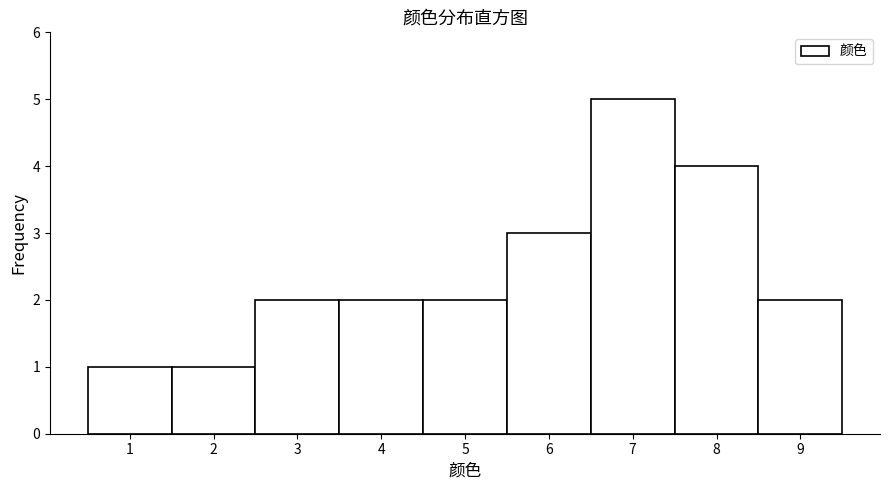

Reading left to right, list every bar in this chart as the range it spans on the x-axis followed by its height. The values are not printed on the chart, so give them approximately, as read against the axis.

0.5 to 1.5: 1
1.5 to 2.5: 1
2.5 to 3.5: 2
3.5 to 4.5: 2
4.5 to 5.5: 2
5.5 to 6.5: 3
6.5 to 7.5: 5
7.5 to 8.5: 4
8.5 to 9.5: 2